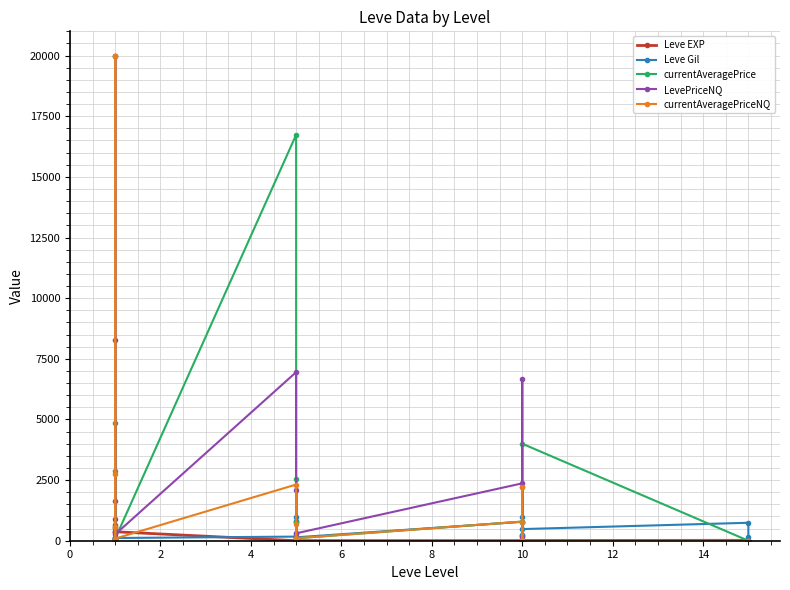

Which series has the largest total across all categories?

currentAveragePrice